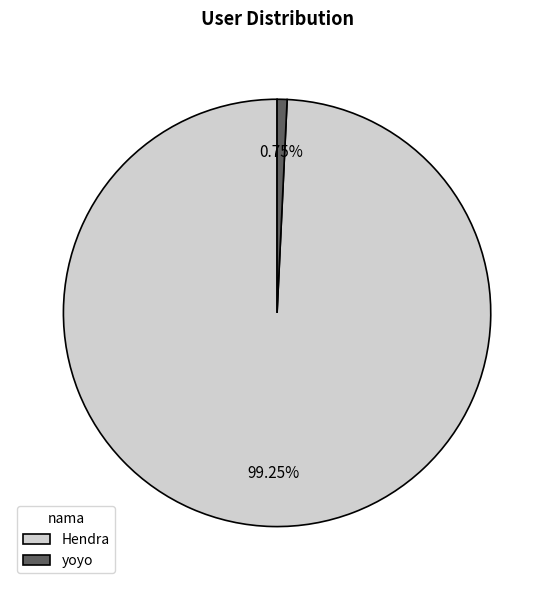

To the nearest percent, what is the difference between the Hendra and yoyo slice percentages?

98%